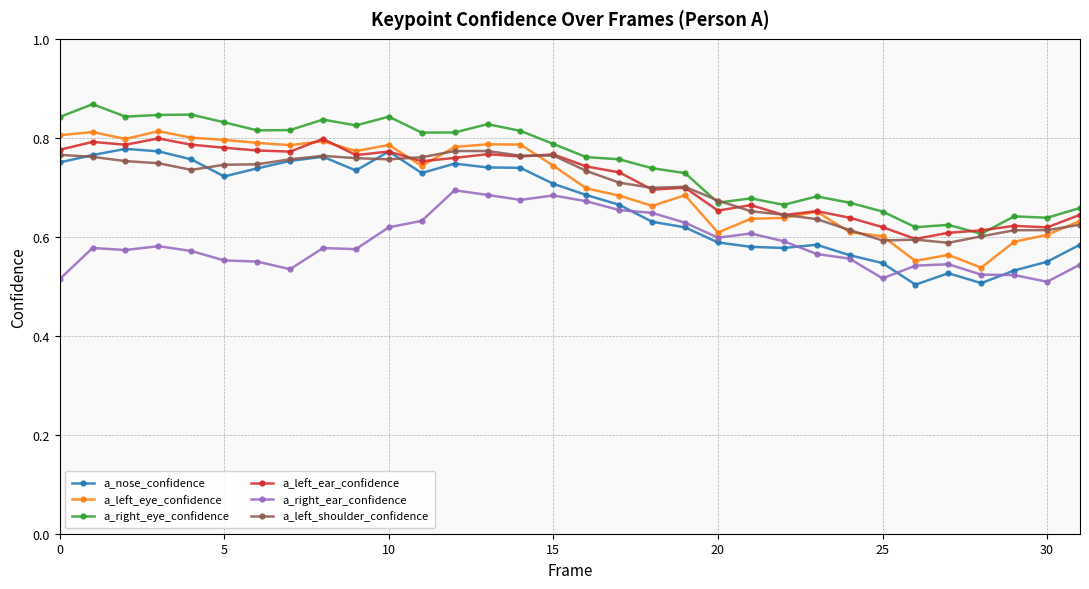

Count the a_left_shoulder_confidence values in the range 0 to 1.

32